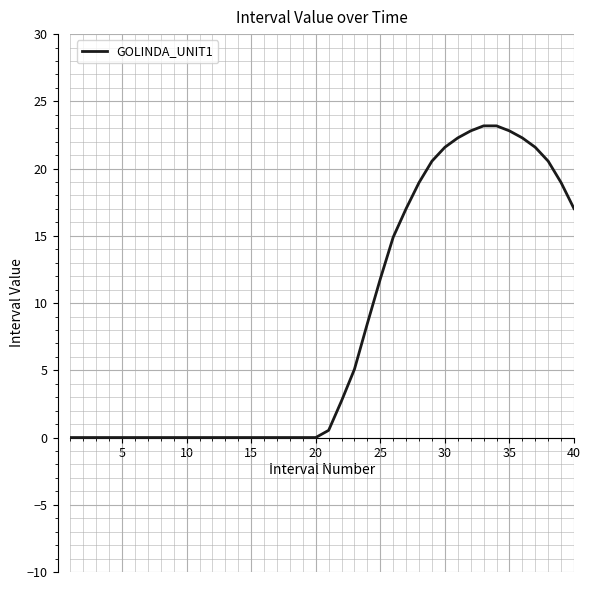

What is the difference between the maximum and minimum values?

23.2